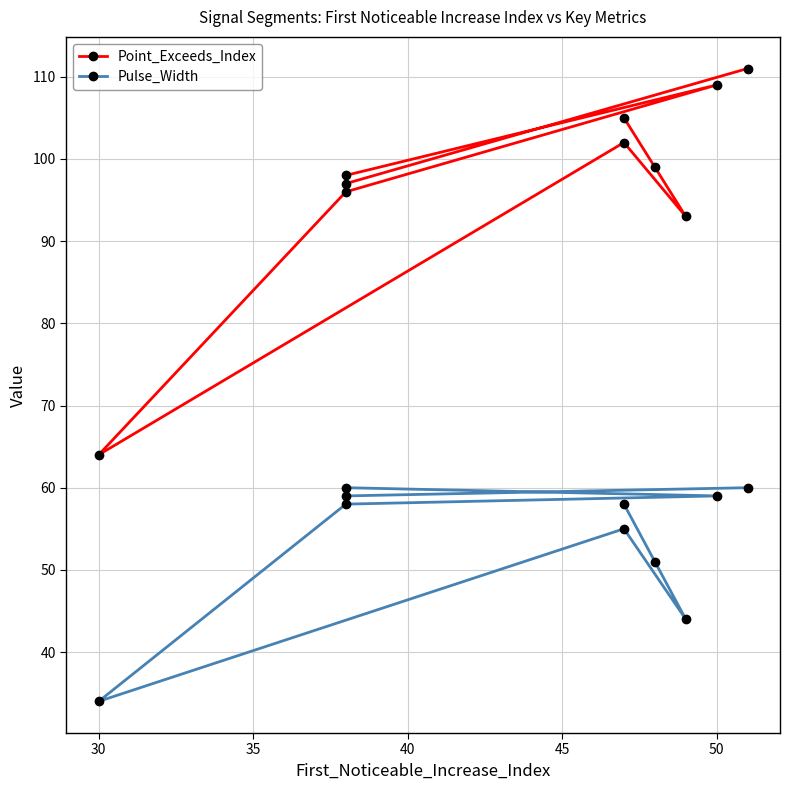

The Pulse_Width series shows 39 at 25. True or false?

False